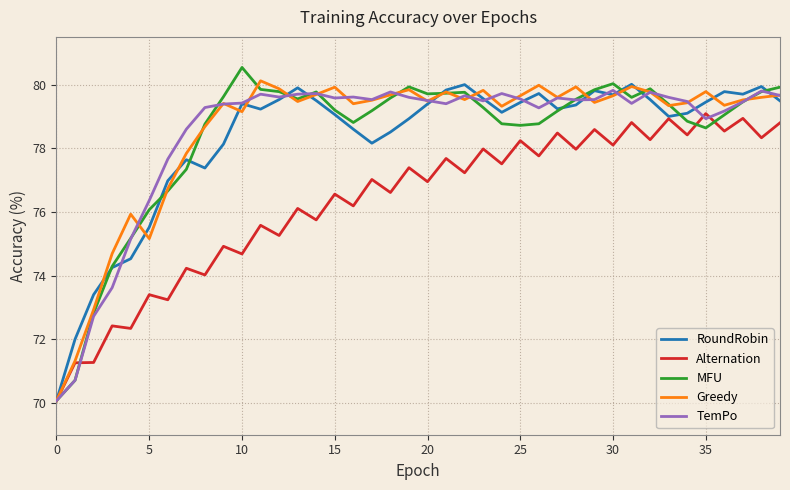

What is the lowest value of the MFU series?

70.1